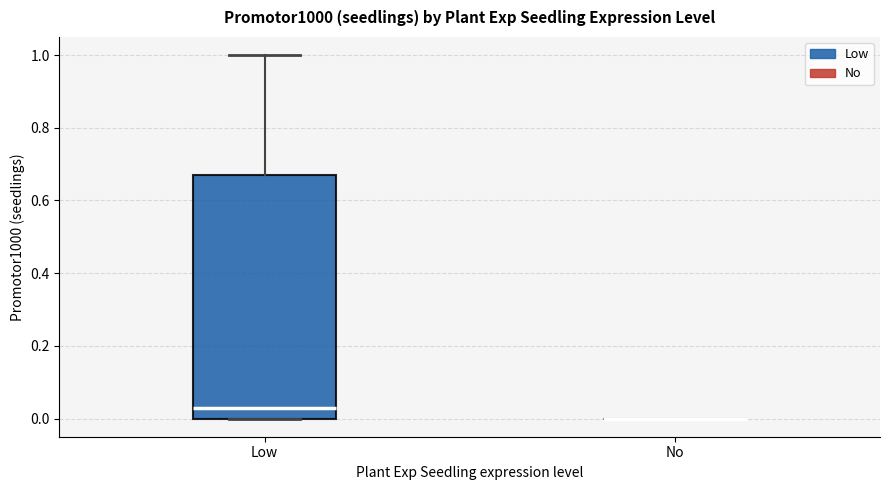

Reading left to right, read every box against the y-axis: the position of its median line, the range the box covers, and the ends of its whiskers. The values are not printed on the chart, so give them approximately, as read against the axis.

Low: median 0.02, box 0.00 to 0.68, whiskers 0.00 to 1.00
No: box collapsed to a line at 0.00, whiskers 0.00 to 0.00